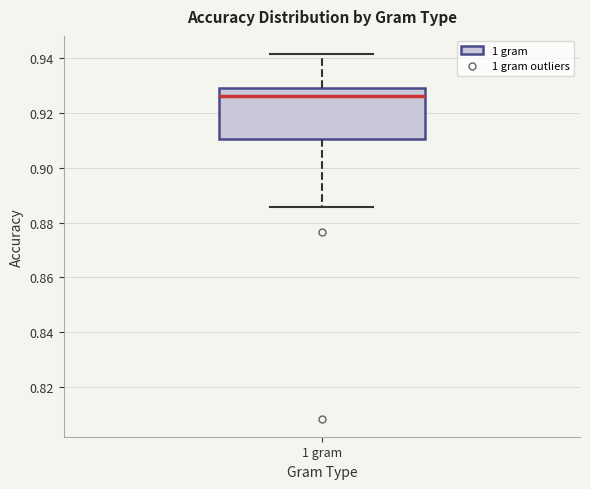

Where does the lower whisker of the box for 1 gram end on the y-axis? The values are not printed on the chart, so give them approximately, as read against the axis.

0.886